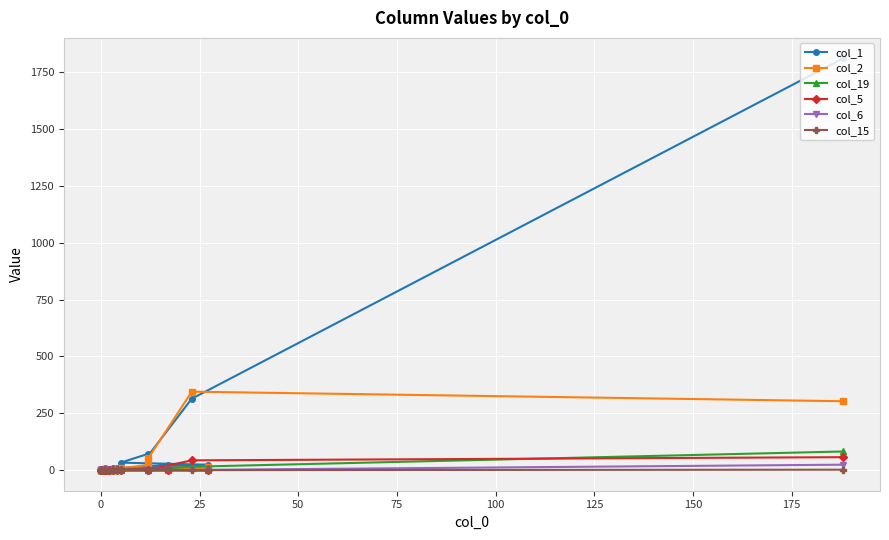

What is the difference between the maximum and minimum values in the col_2 series?

345